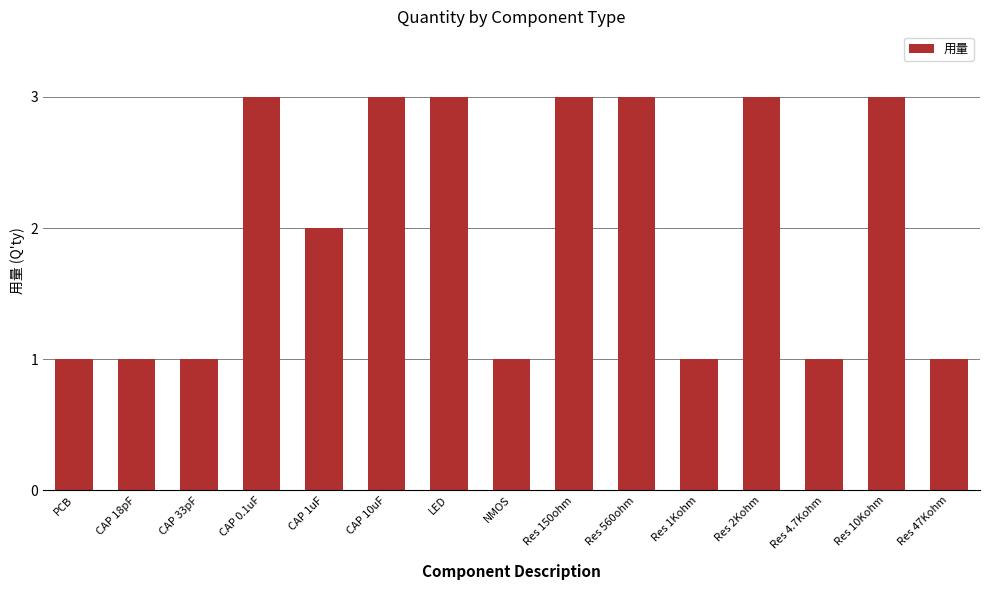

How many values are below 2?

7